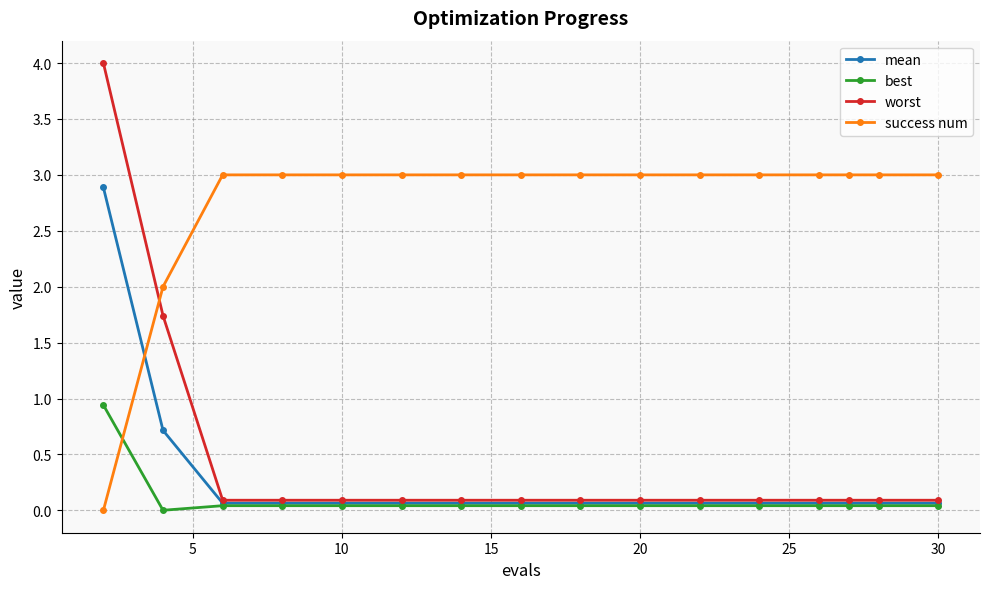

What is the value of the mean point at the 8th from the left?

0.1